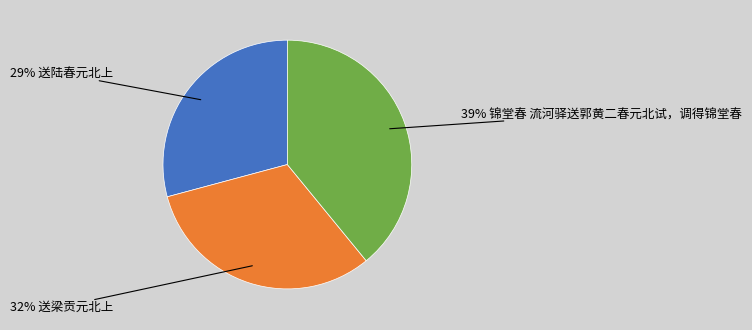

Does any single category account for the majority?

No